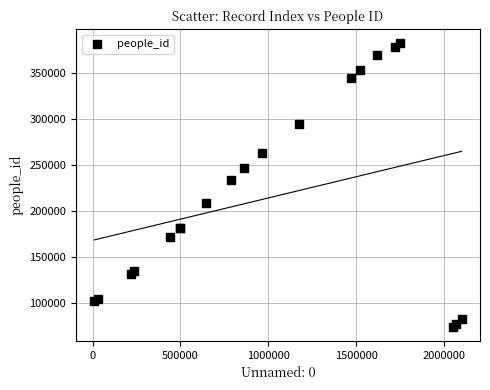

What Y value in the scatter plot is closest to 228270?

233548